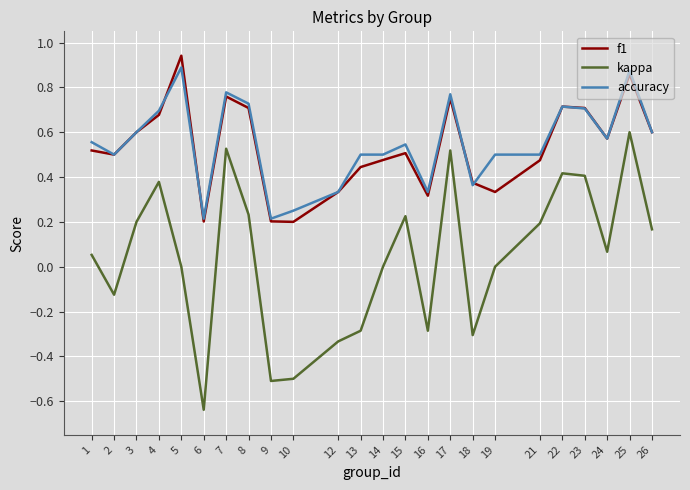

Which series changed the most between 2 and 10?

kappa